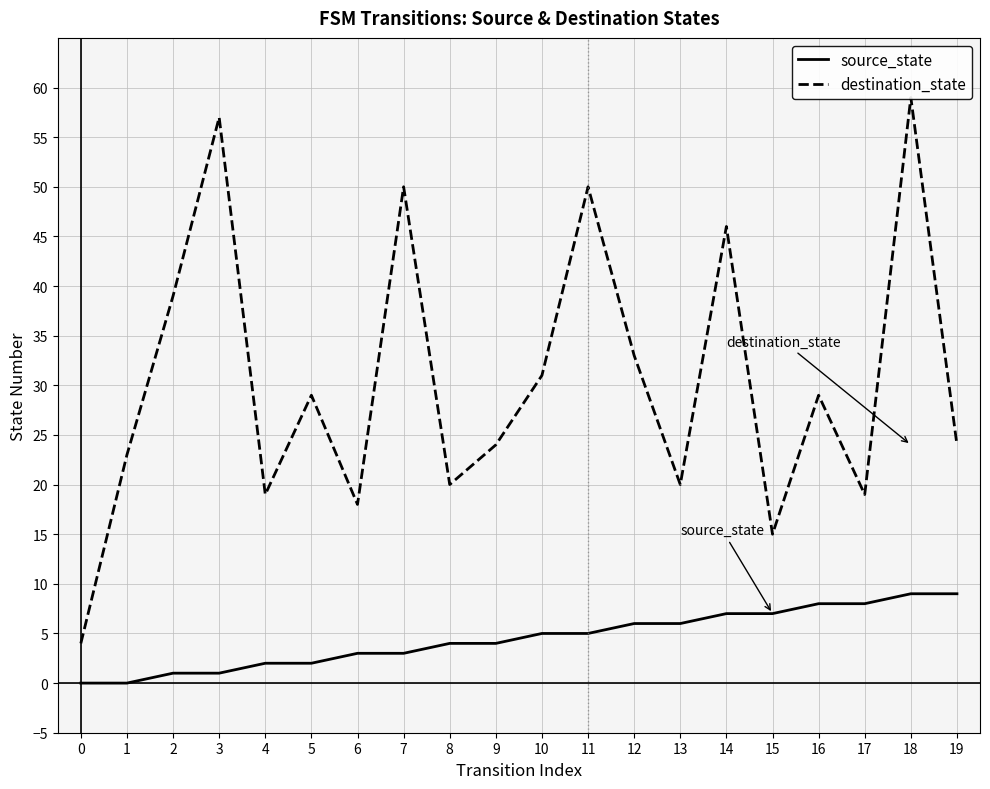

Is this an area chart (filled region under the line)?

No